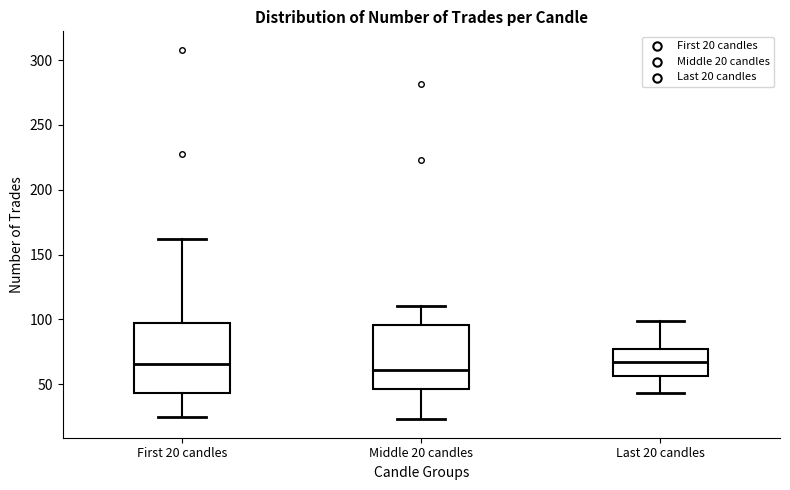

Reading left to right, transcribe this box plot: for each box, give where its median line is, the range the box spans, and where its two whiskers end, as read against the y-axis. The values are not printed on the chart, so give them approximately, as read against the axis.

First 20 candles: median 65, box 45 to 95, whiskers 25 to 160
Middle 20 candles: median 60, box 45 to 95, whiskers 25 to 110
Last 20 candles: median 70, box 55 to 75, whiskers 45 to 100